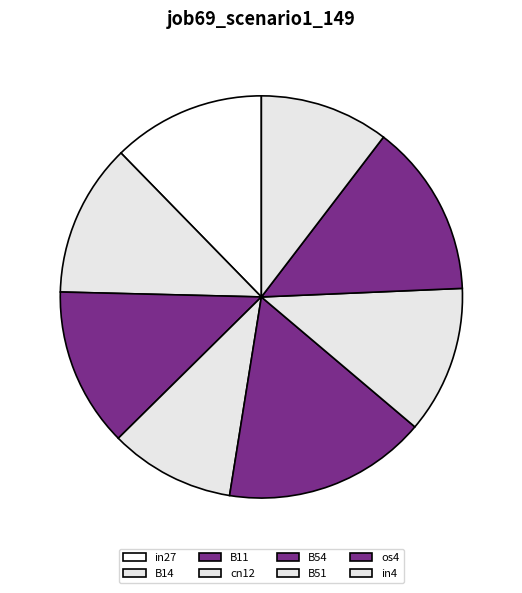

What is the smallest slice in the pie chart?

cn12